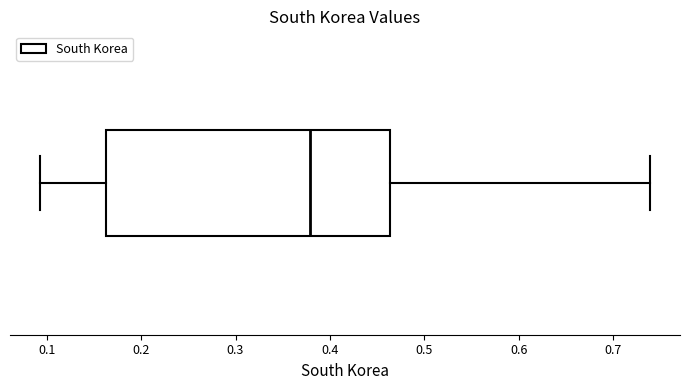

Where does the left whisker of the box end on the x-axis? The values are not printed on the chart, so give them approximately, as read against the axis.

0.09